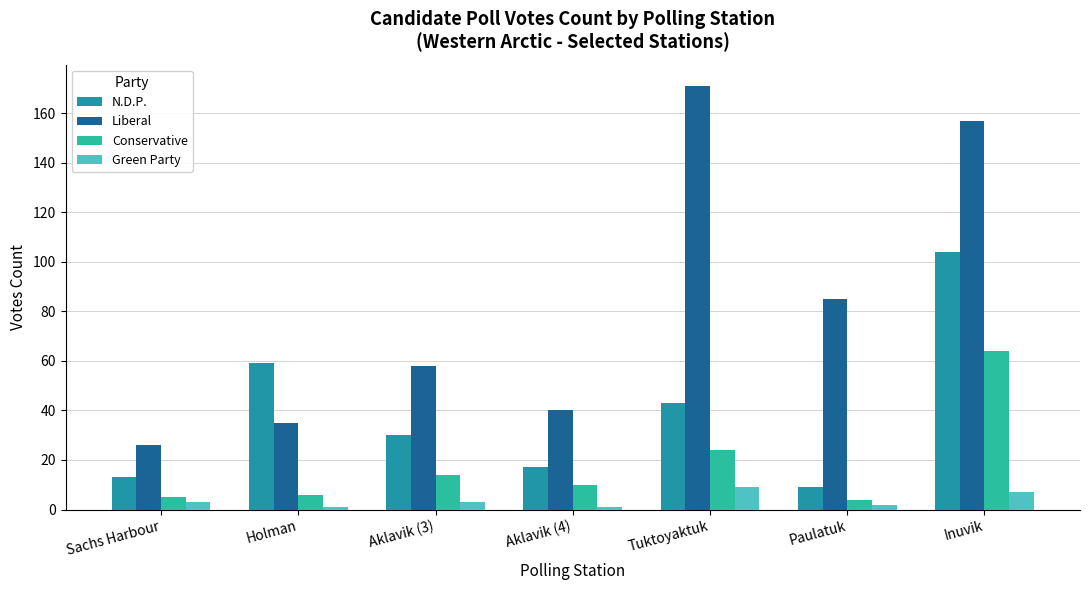

Is it true that Conservative equals 64 at Inuvik?

True